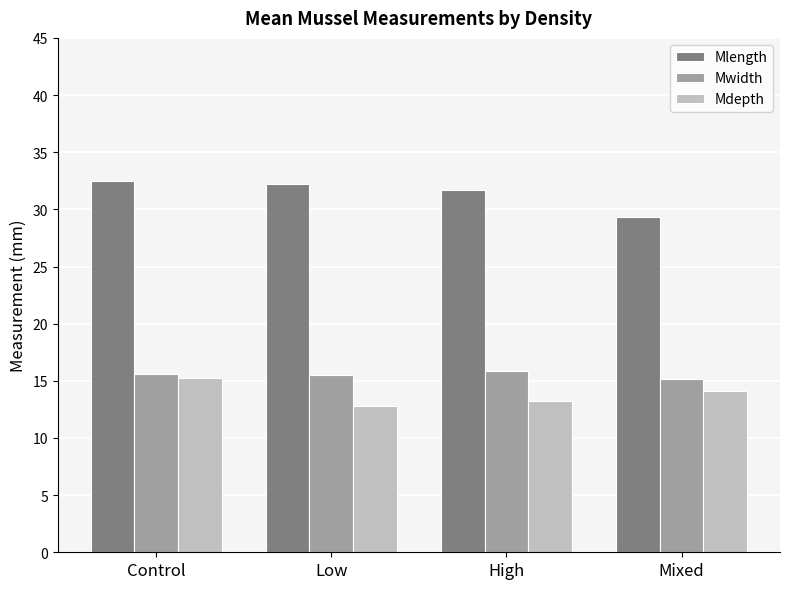

What is the average value of the Mlength series?

31.4